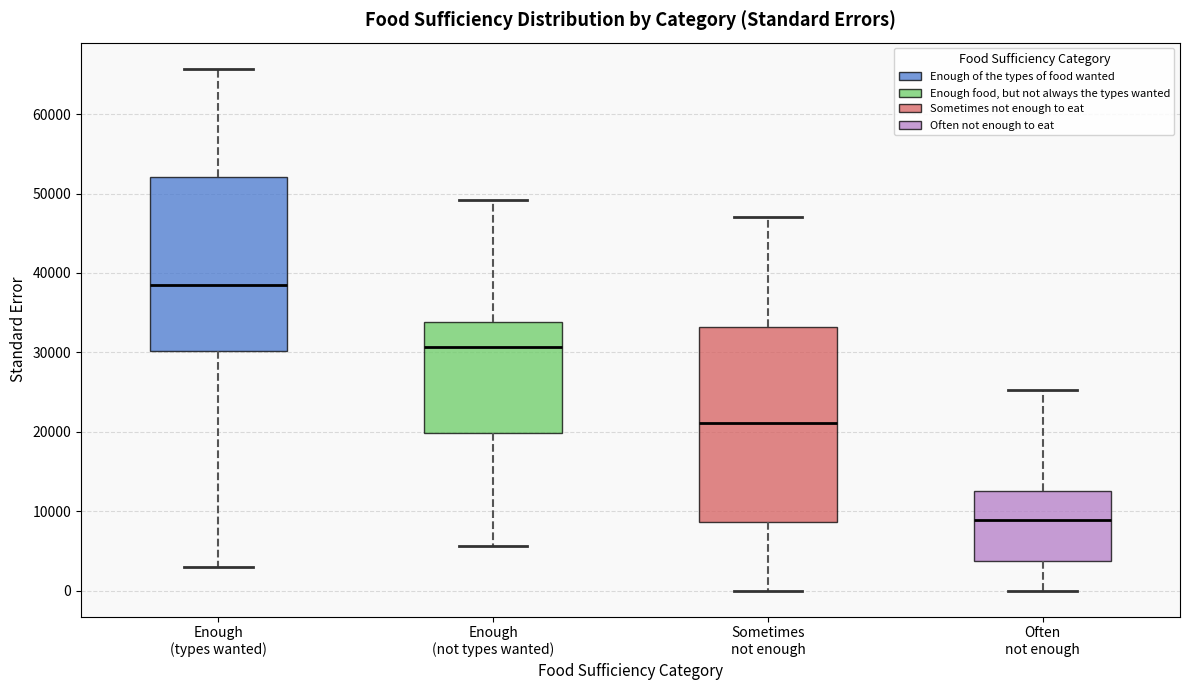

Reading left to right, read every box against the y-axis: the position of its median line, the range the box covers, and the ends of its whiskers. The values are not printed on the chart, so give them approximately, as read against the axis.

Enough (types wanted): median 38000, box 30000 to 52000, whiskers 3000 to 66000
Enough (not types wanted): median 31000, box 20000 to 34000, whiskers 6000 to 49000
Sometimes not enough: median 21000, box 9000 to 33000, whiskers 0 to 47000
Often not enough: median 9000, box 4000 to 13000, whiskers 0 to 25000